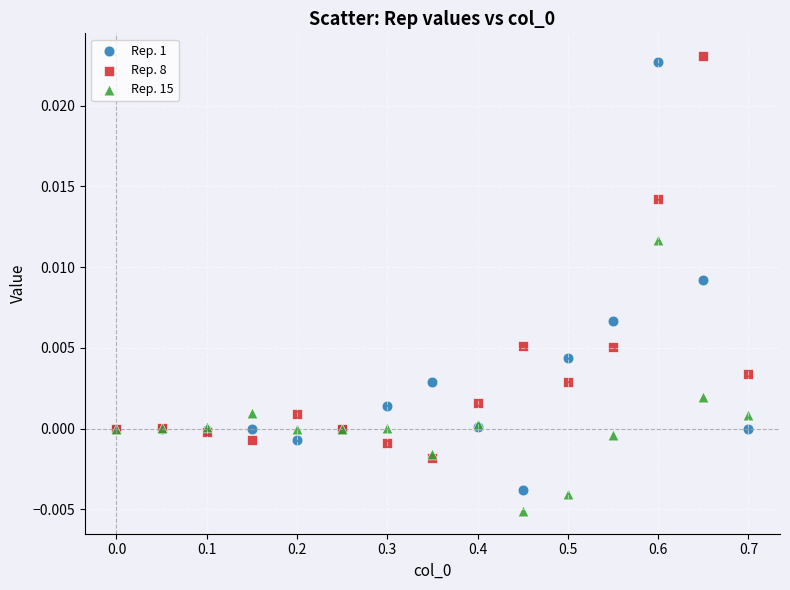

Which series reaches the maximum Y coordinate?

Rep. 8